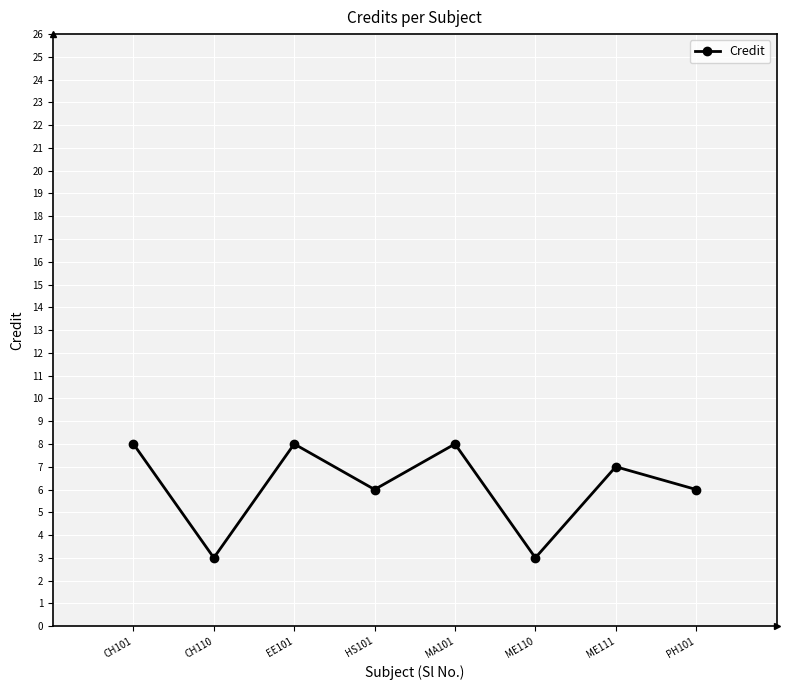

What position from the left is HS101?

4